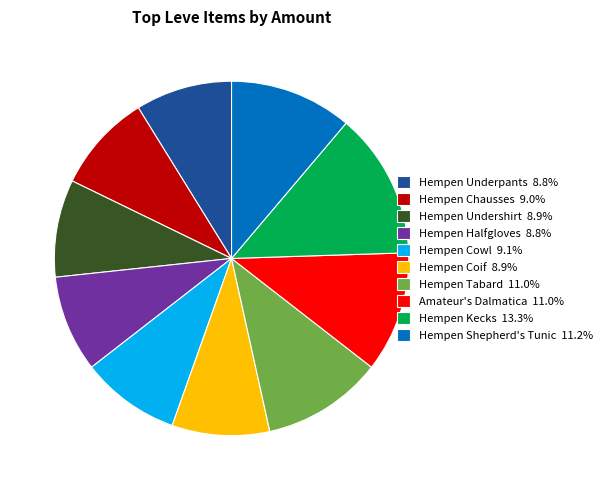

What is the ratio of the value at Hempen Tabard 11.0% to the value at Hempen Chausses 9.0%?

1.2